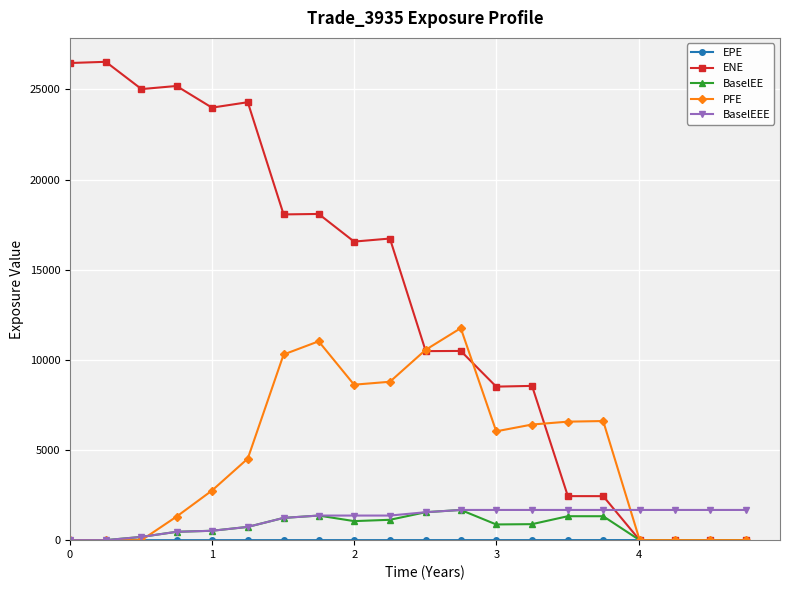

True or false: ENE has more than 0 points higher than both neighbors.

True